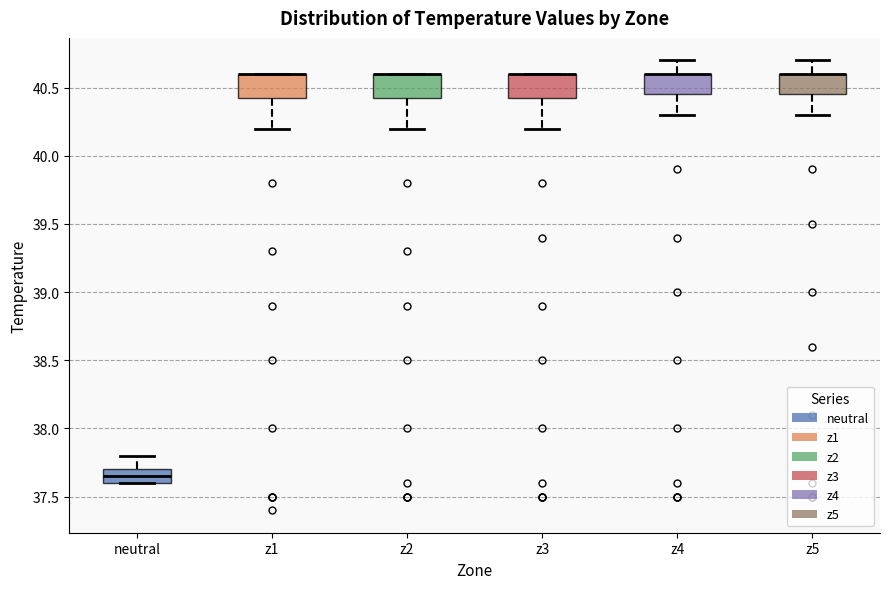

Reading left to right, transcribe this box plot: for each box, give where its median line is, the range the box spans, and where its two whiskers end, as read against the y-axis. The values are not printed on the chart, so give them approximately, as read against the axis.

neutral: median 37.65, box 37.60 to 37.70, whiskers 37.60 to 37.80
z1: median 40.60 (drawn on the box's upper edge), box 40.45 to 40.60, whiskers 40.20 to 40.60
z2: median 40.60 (drawn on the box's upper edge), box 40.45 to 40.60, whiskers 40.20 to 40.60
z3: median 40.60 (drawn on the box's upper edge), box 40.45 to 40.60, whiskers 40.20 to 40.60
z4: median 40.60 (drawn on the box's upper edge), box 40.45 to 40.60, whiskers 40.30 to 40.70
z5: median 40.60 (drawn on the box's upper edge), box 40.45 to 40.60, whiskers 40.30 to 40.70